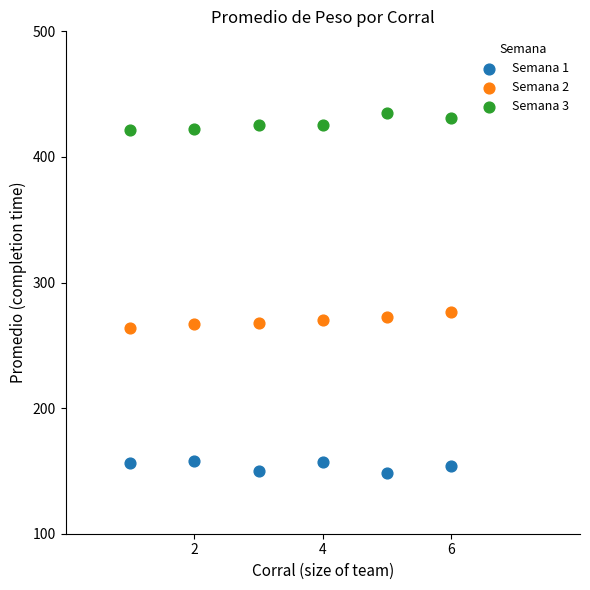

What is the X range (max minus min) for the scatter plot?

5.0